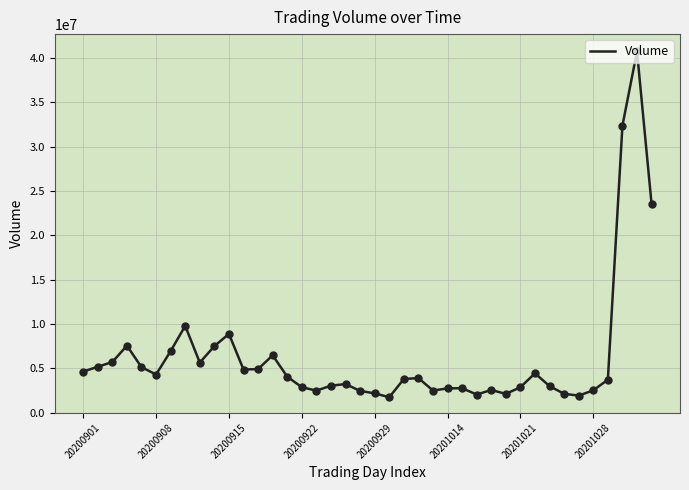

What is the difference between the maximum and minimum values?

39007457